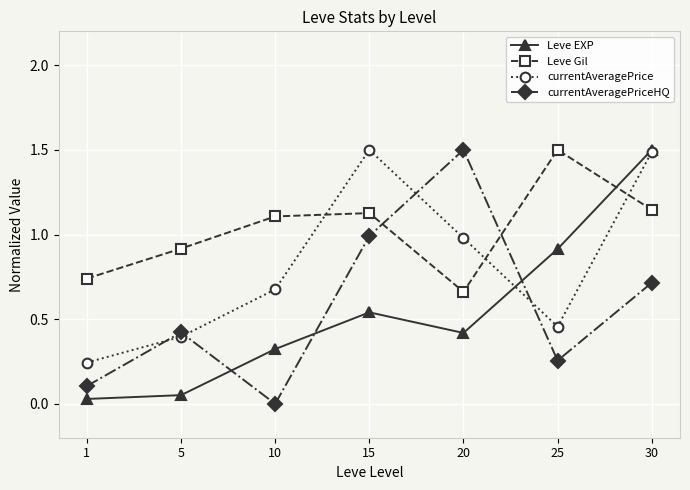

What is the average value of the currentAveragePrice series?

0.8